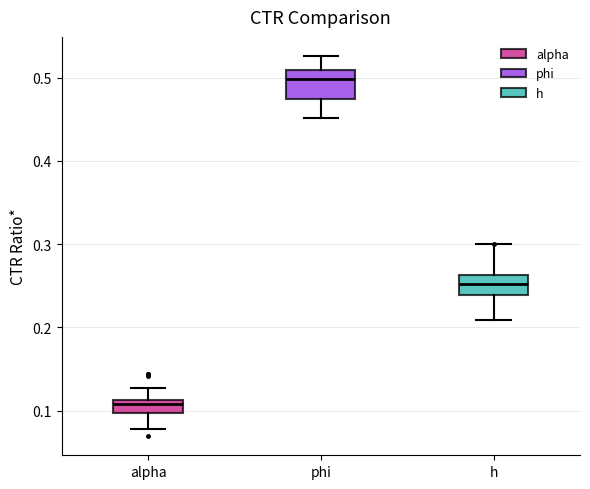

Where is the lower edge of the box for phi on the y-axis? The values are not printed on the chart, so give them approximately, as read against the axis.

0.47